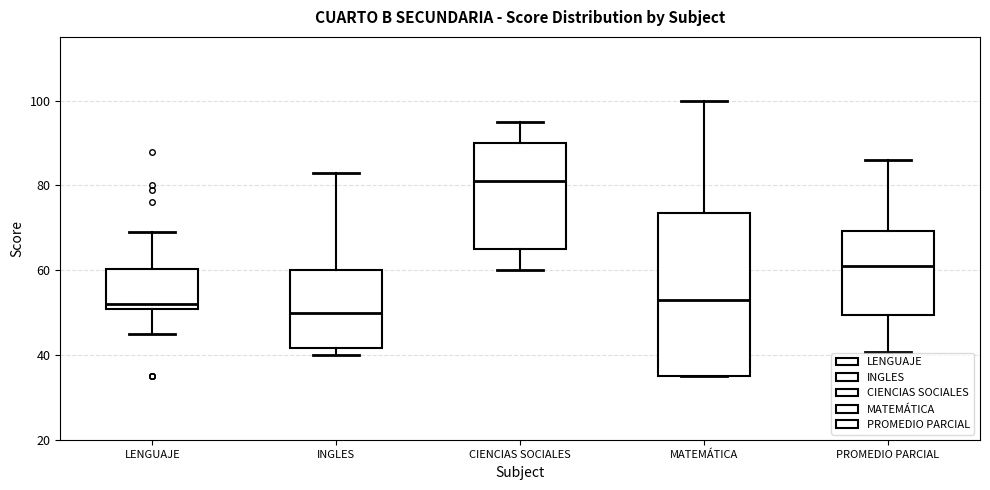

Reading left to right, read every box against the y-axis: the position of its median line, the range the box covers, and the ends of its whiskers. The values are not printed on the chart, so give them approximately, as read against the axis.

LENGUAJE: median 52 (just above the box's lower edge), box 52 to 60, whiskers 46 to 70
INGLES: median 50, box 42 to 60, whiskers 40 to 84
CIENCIAS SOCIALES: median 82, box 66 to 90, whiskers 60 to 96
MATEMÁTICA: median 54, box 36 to 74, whiskers 36 to 100
PROMEDIO PARCIAL: median 60, box 50 to 70, whiskers 40 to 86